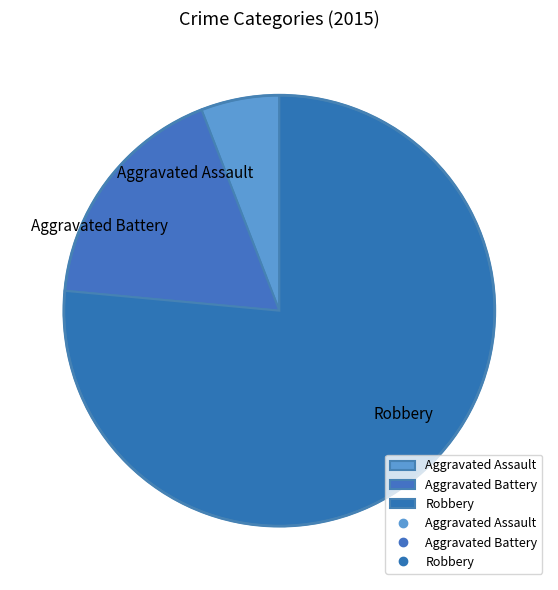

Rank the categories by value from lowest to highest.

Aggravated Assault, Aggravated Battery, Robbery